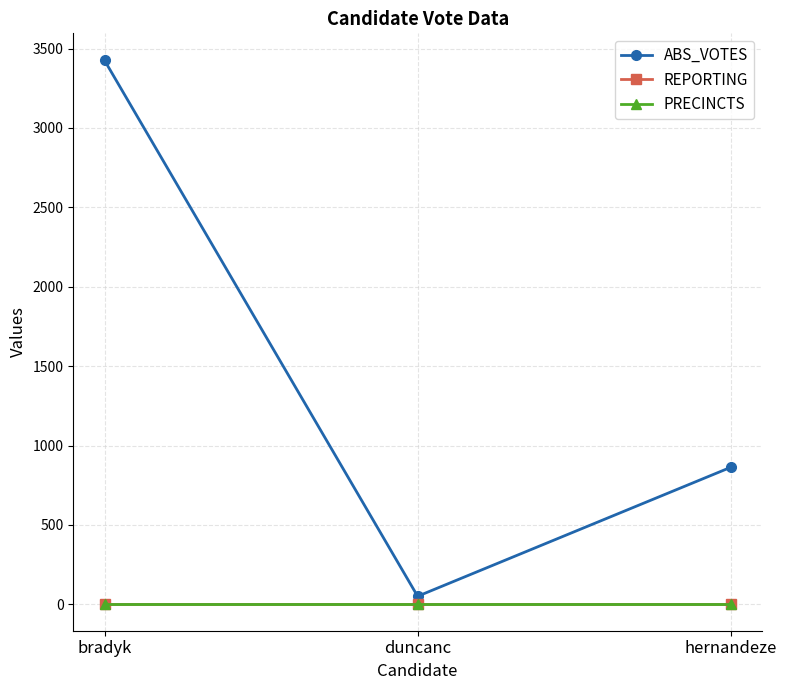

The value of REPORTING at bradyk is 2. True or false?

False